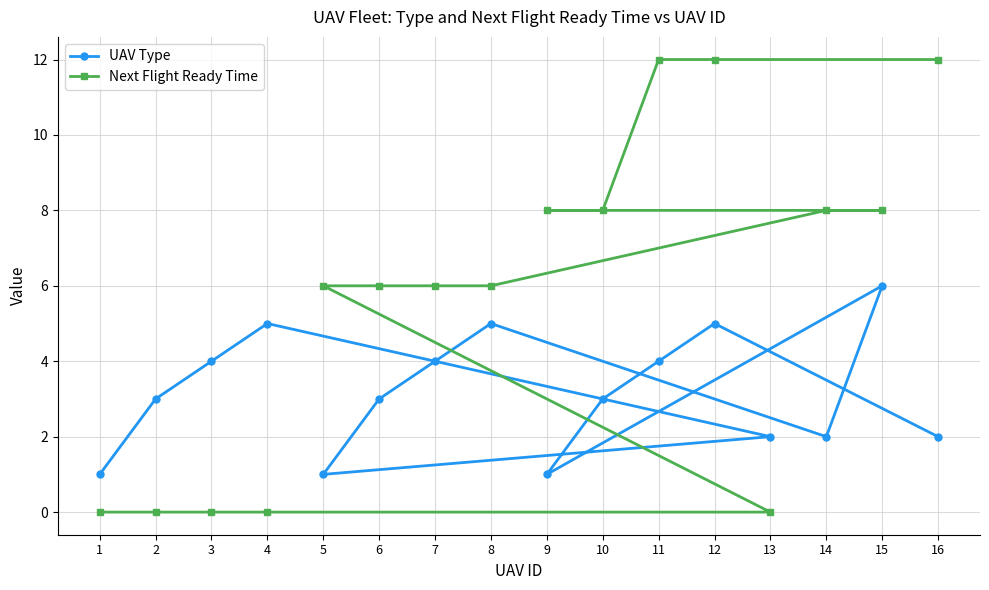

What is the value of the Next Flight Ready Time point at the 15th from the left?

8